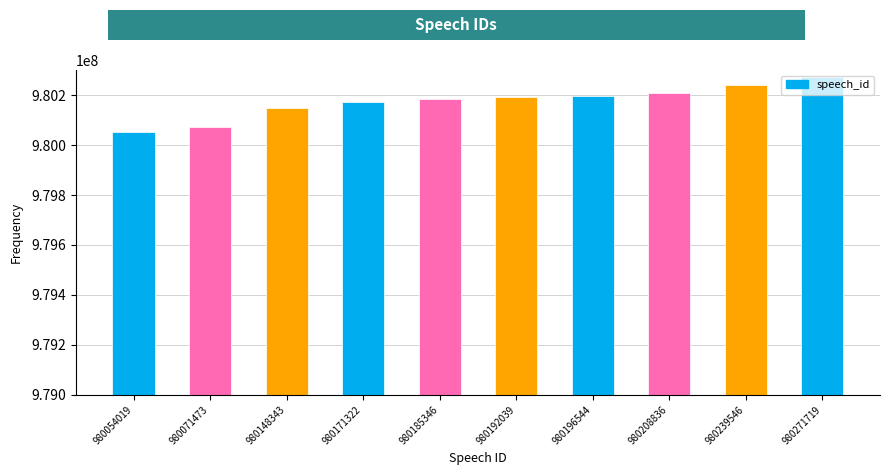

The chart shows a value of 980054019 at 980054019. True or false?

True